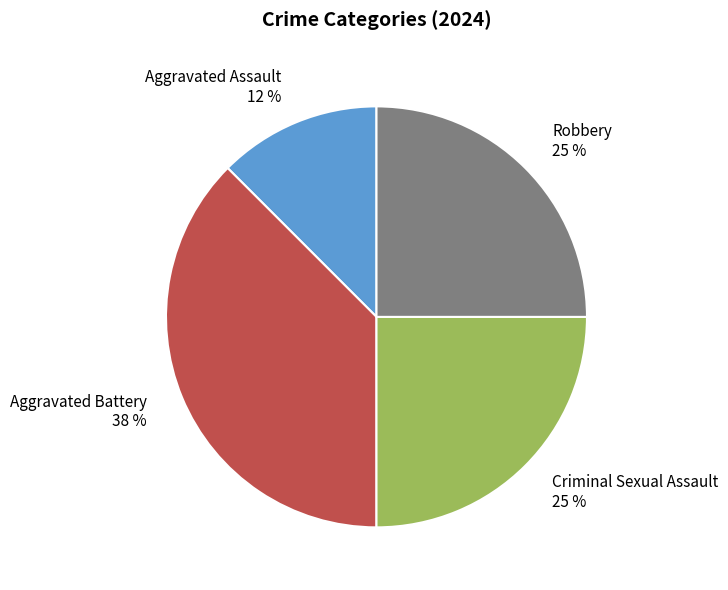

Do Criminal Sexual Assault and Aggravated Assault together represent more than half of the pie?

No